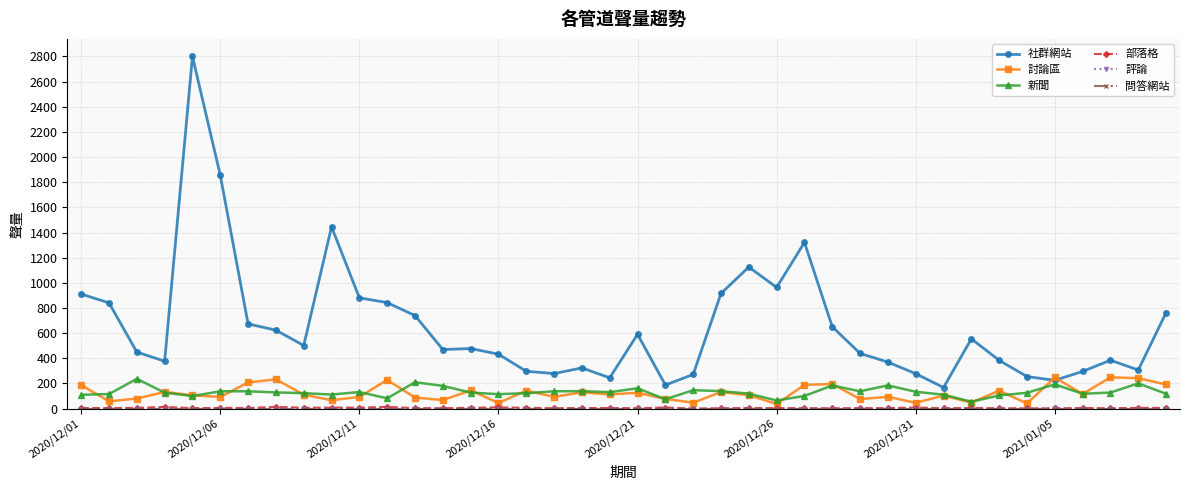

Does the chart display data point markers on the line(s)?

Yes